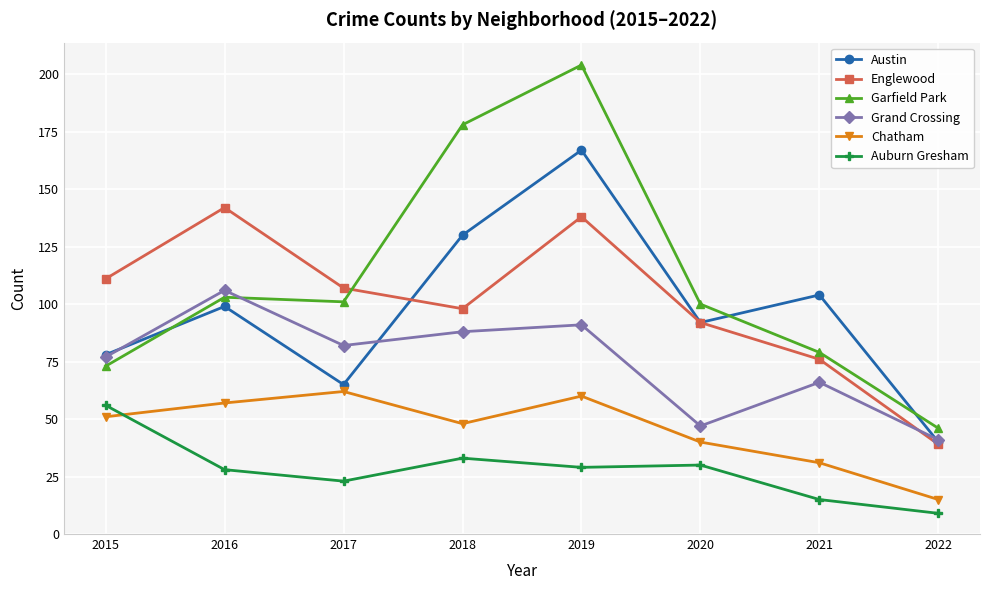

How many times do Englewood and Grand Crossing cross each other?

1